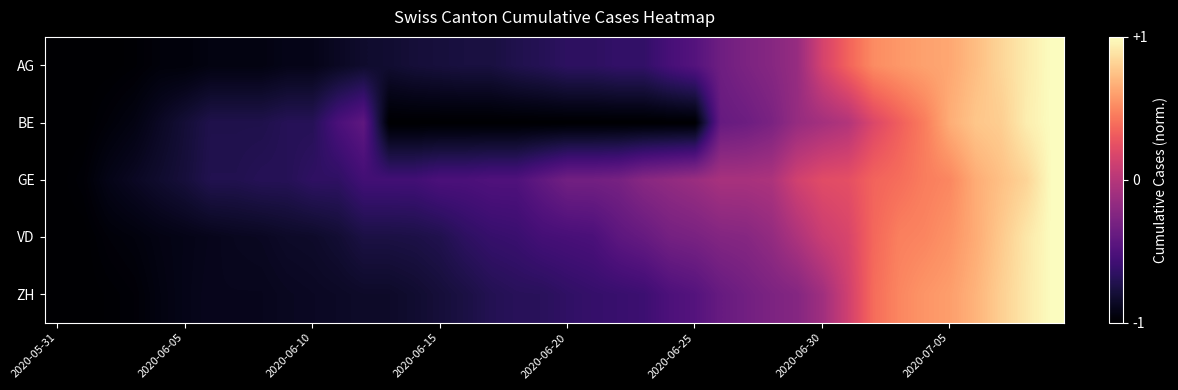

What is the smallest value displayed?

-1.0